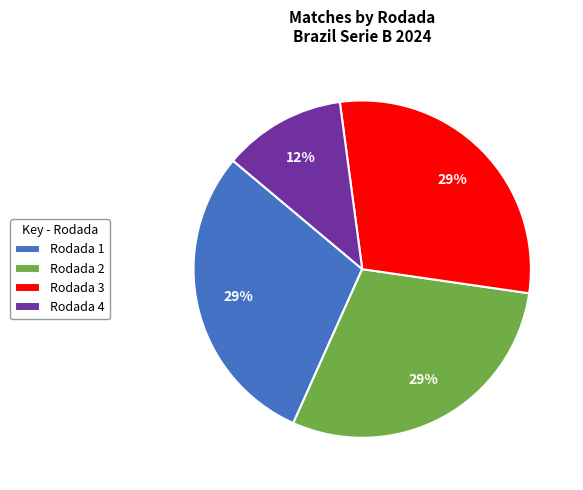

What is the smallest slice in the pie chart?

Rodada 4